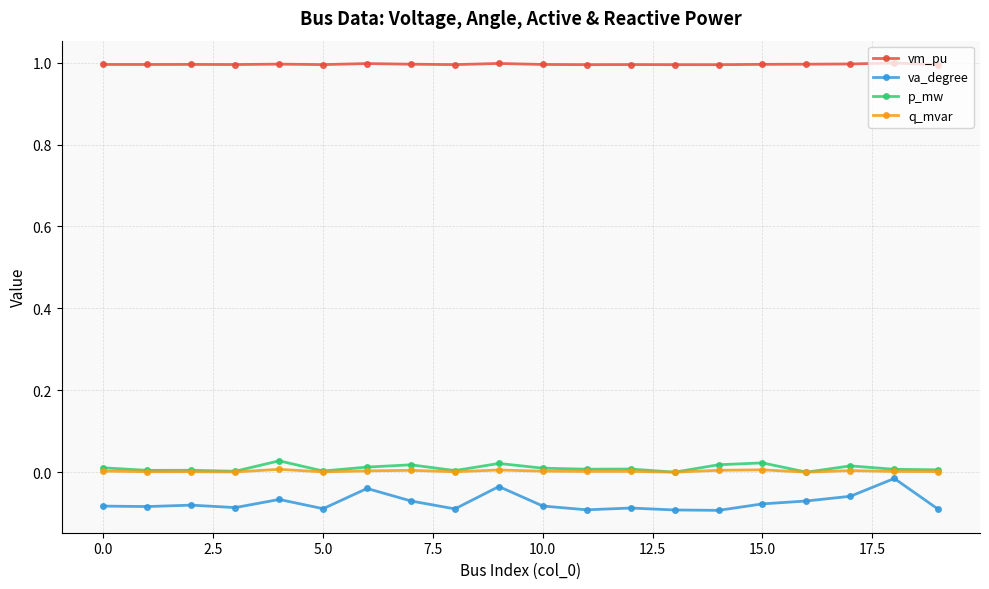

What are all the series names shown in the legend?

vm_pu, va_degree, p_mw, q_mvar